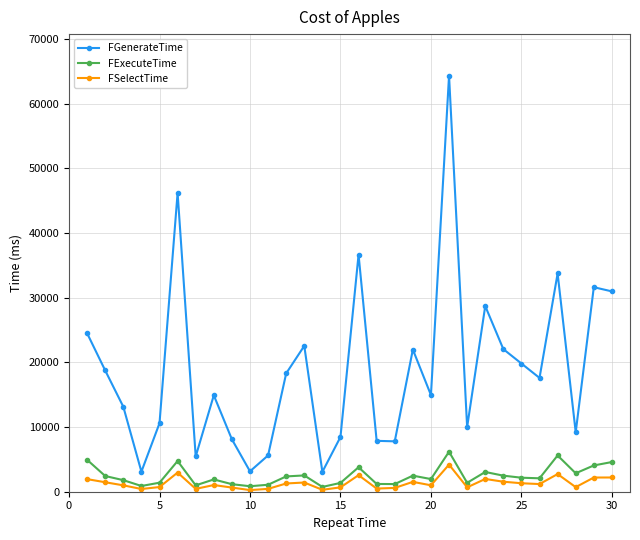

What is the average value of the FGenerateTime series?

18770